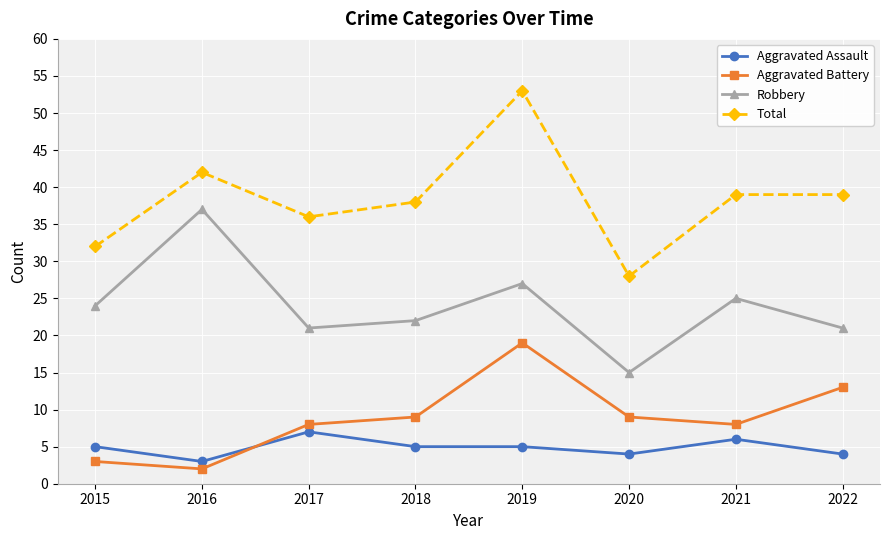

What is the value of the Aggravated Battery point at the 8th from the left?

13